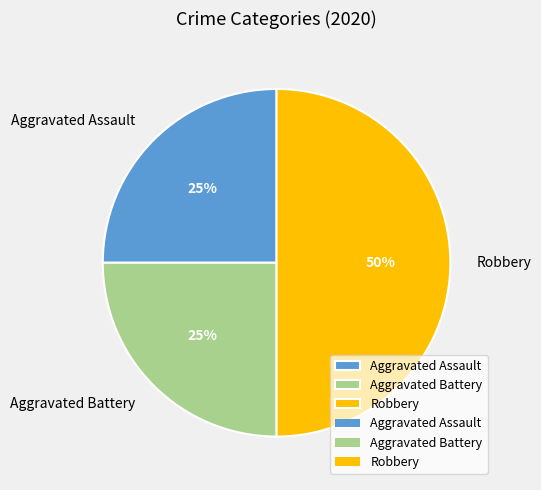

Does Aggravated Assault account for over 50% of the chart?

No